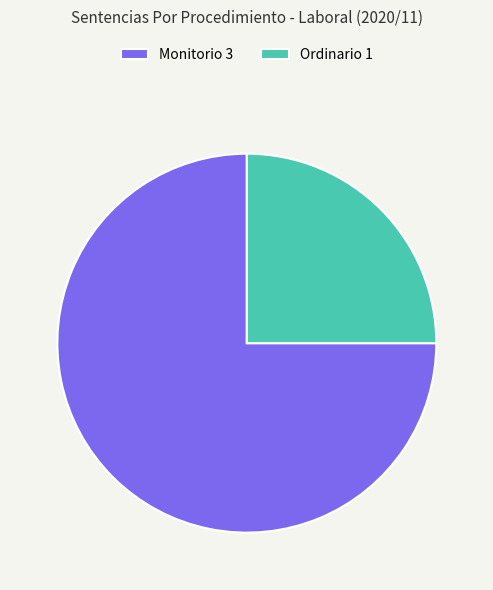

Does any single category account for the majority?

Yes